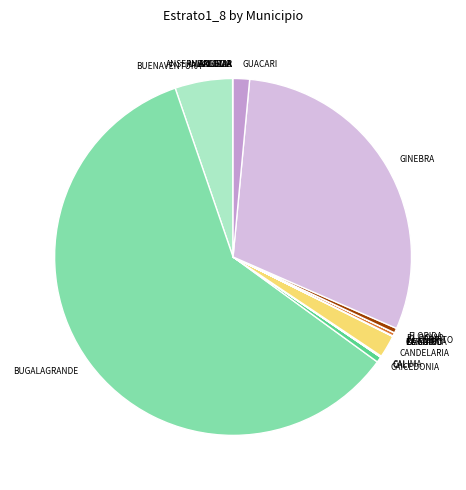

Which slice represents more than half of the pie?

BUGALAGRANDE